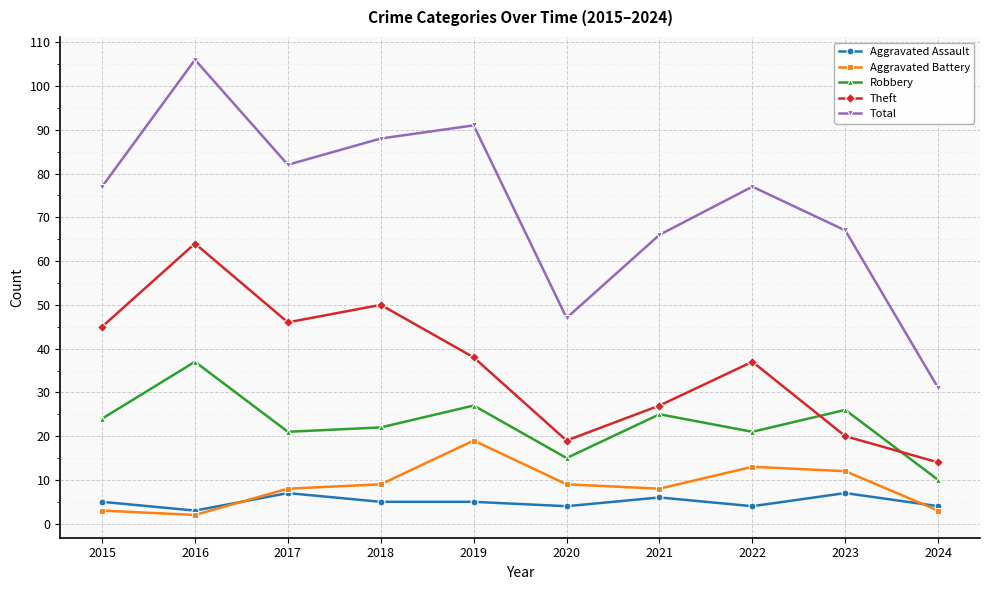

Read the Total value at 2019, to the nearest 5.

90